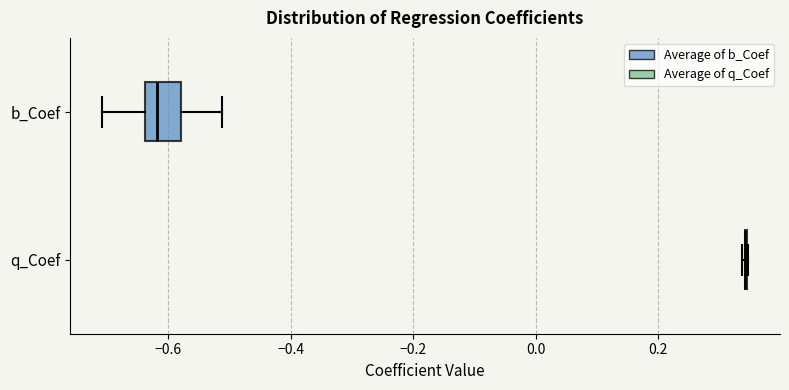

Reading bottom to top, read every box against the x-axis: the position of its median line, the range the box covers, and the ends of its whiskers. The values are not printed on the chart, so give them approximately, as read against the axis.

q_Coef: box collapsed to a line at 0.34, whiskers 0.34 to 0.34
b_Coef: median -0.62, box -0.64 to -0.58, whiskers -0.70 to -0.52